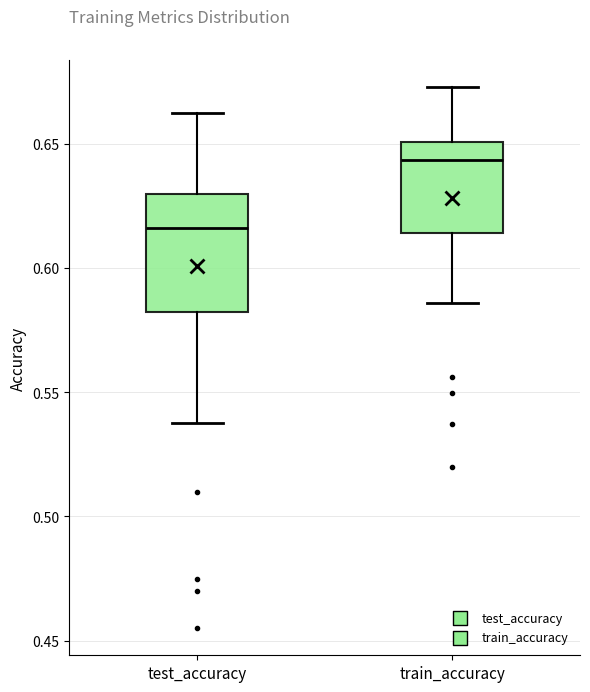

Comparing the boxes themselves (not the whiskers), which one is the tallest?

test_accuracy